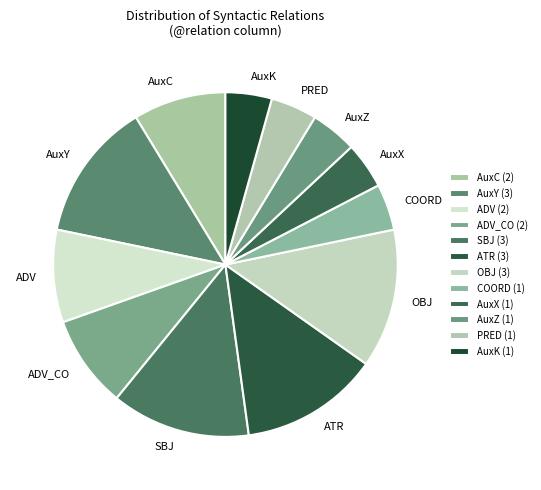

How many segments does this pie chart have?

12